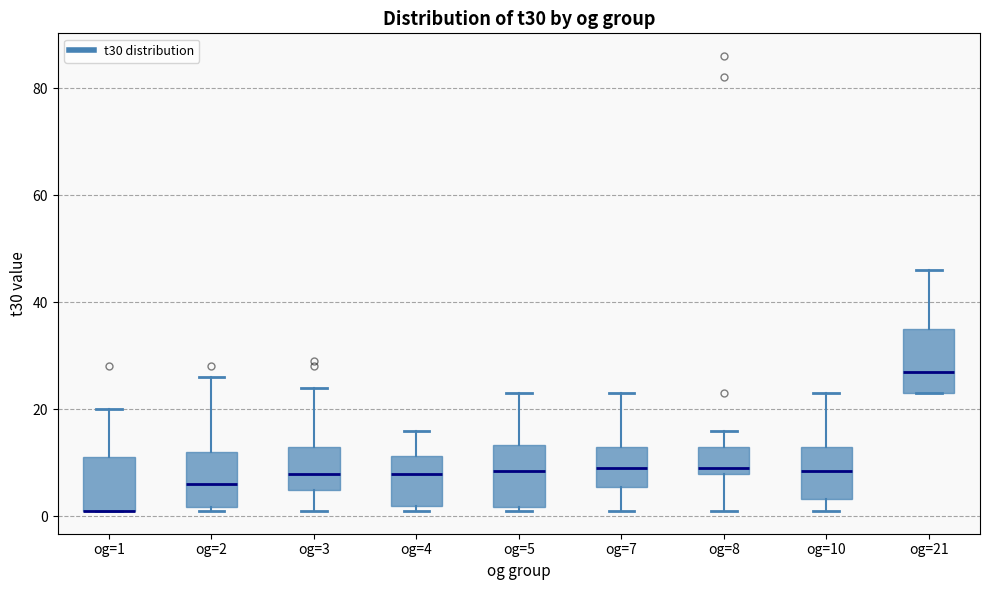

Reading left to right, transcribe this box plot: for each box, give where its median line is, the range the box spans, and where its two whiskers end, as read against the y-axis. The values are not printed on the chart, so give them approximately, as read against the axis.

og=1: median 2 (drawn on the box's lower edge), box 2 to 12, whiskers 2 to 20
og=2: median 6, box 2 to 12, whiskers 2 (just below the box's lower edge) to 26
og=3: median 8, box 6 to 14, whiskers 2 to 24
og=4: median 8, box 2 to 12, whiskers 2 (just below the box's lower edge) to 16
og=5: median 8, box 2 to 14, whiskers 2 (just below the box's lower edge) to 24
og=7: median 10, box 6 to 14, whiskers 2 to 24
og=8: median 10, box 8 to 14, whiskers 2 to 16
og=10: median 8, box 4 to 14, whiskers 2 to 24
og=21: median 28, box 24 to 36, whiskers 24 to 46